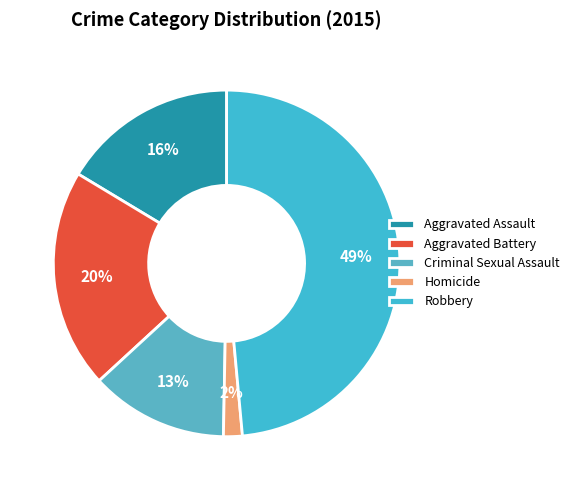

To the nearest percent, what is the difference between the Criminal Sexual Assault and Homicide slice percentages?

11%